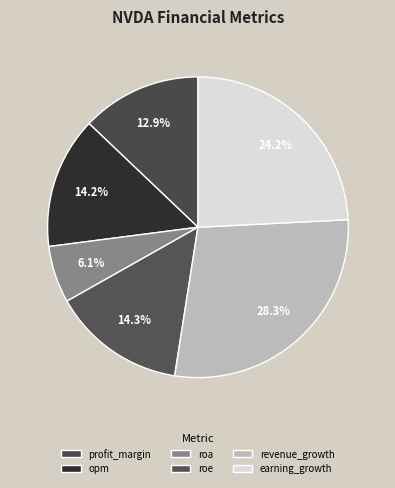

The roa slice represents 1% of the pie. True or false?

False